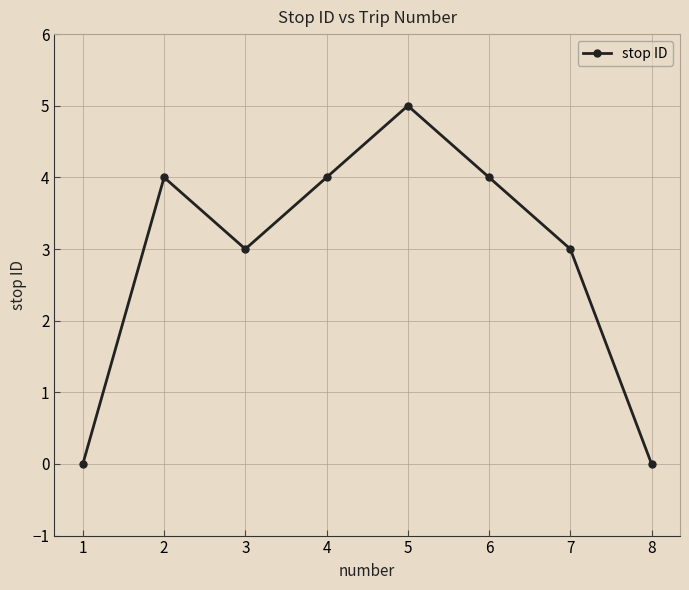

What is the maximum value shown in the chart?

5